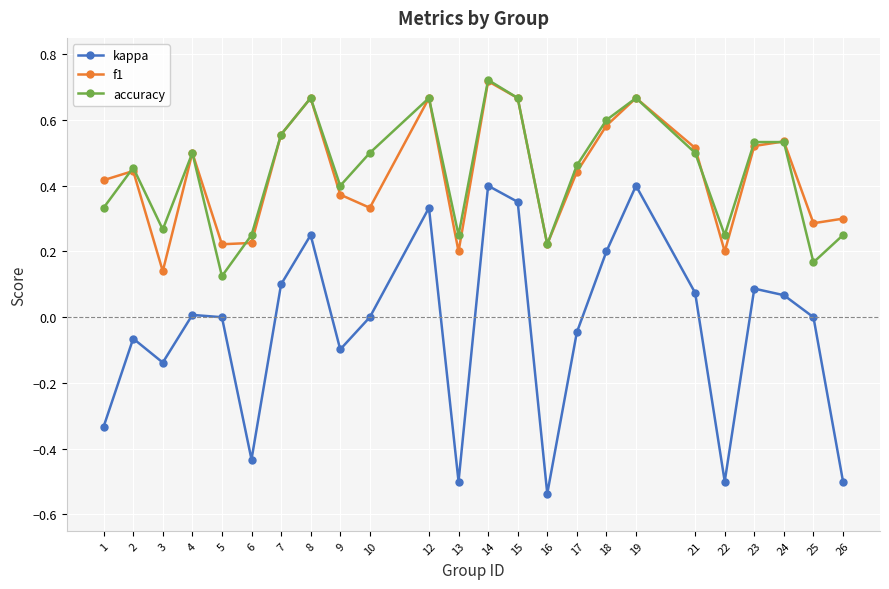

At how many categories does at least one series exceed 0?

24